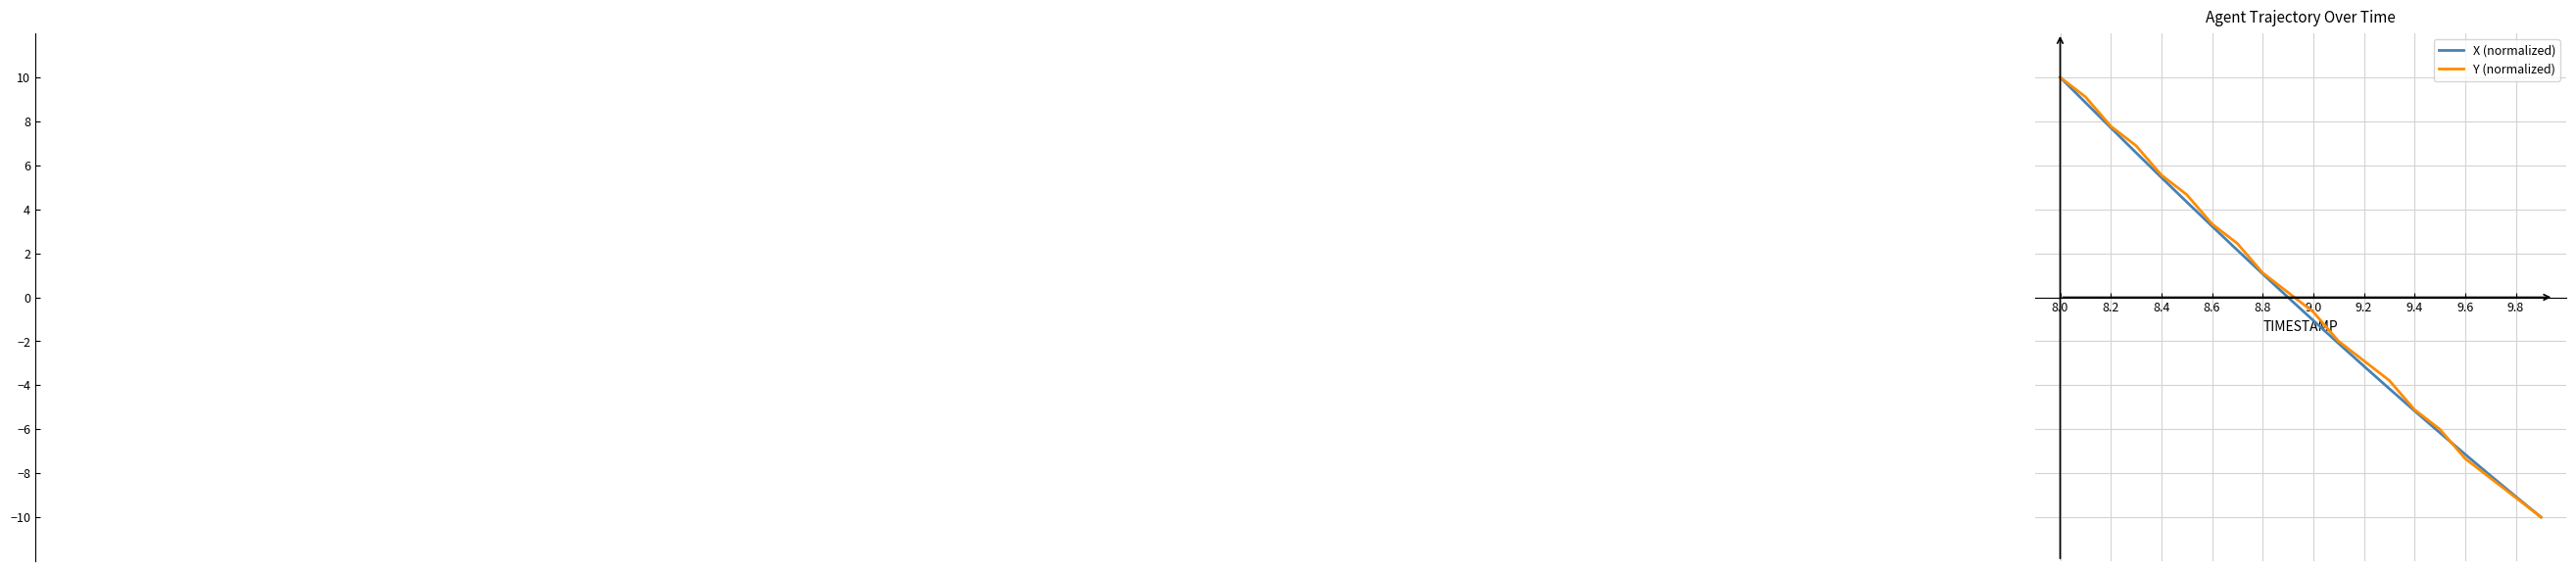

What is the minimum value for X (normalized)?

-10.0